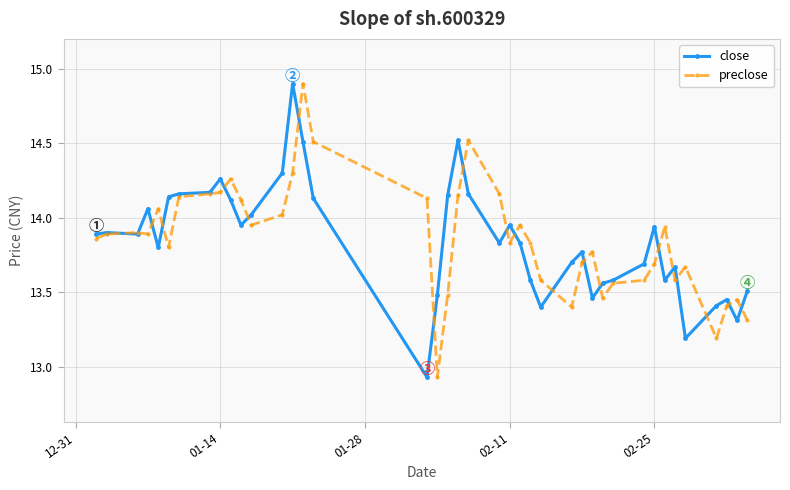

At how many categories does at least one series exceed 13?

40